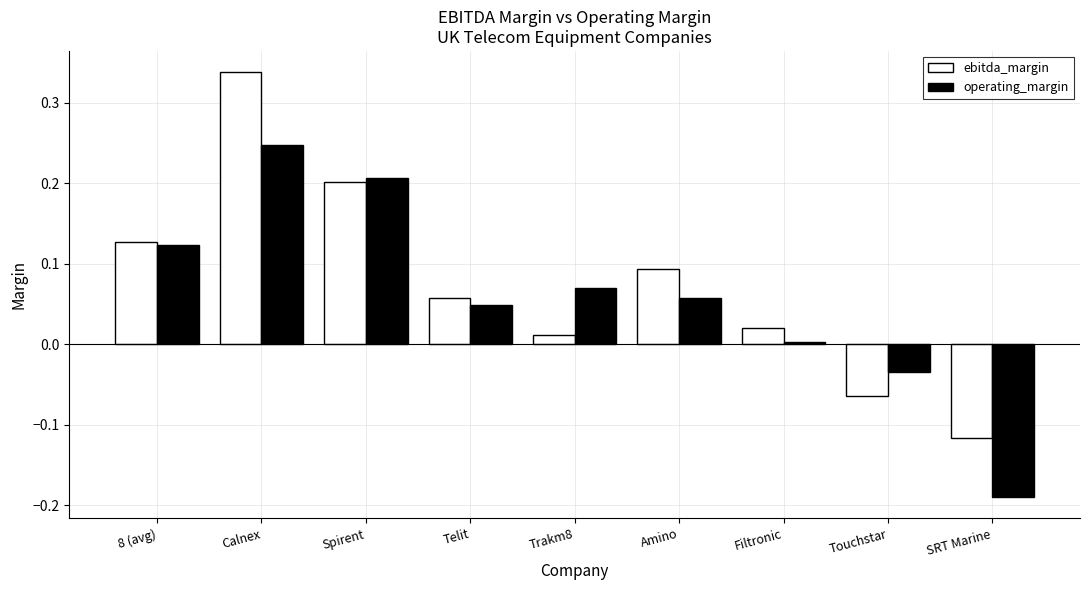

How many groups of bars are there?

9